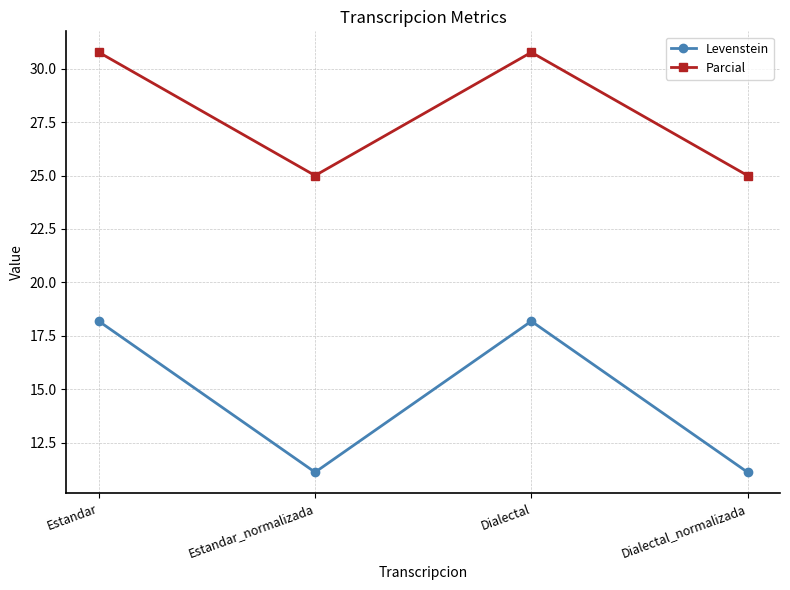

True or false: Parcial and Levenstein intersect in this chart.

False